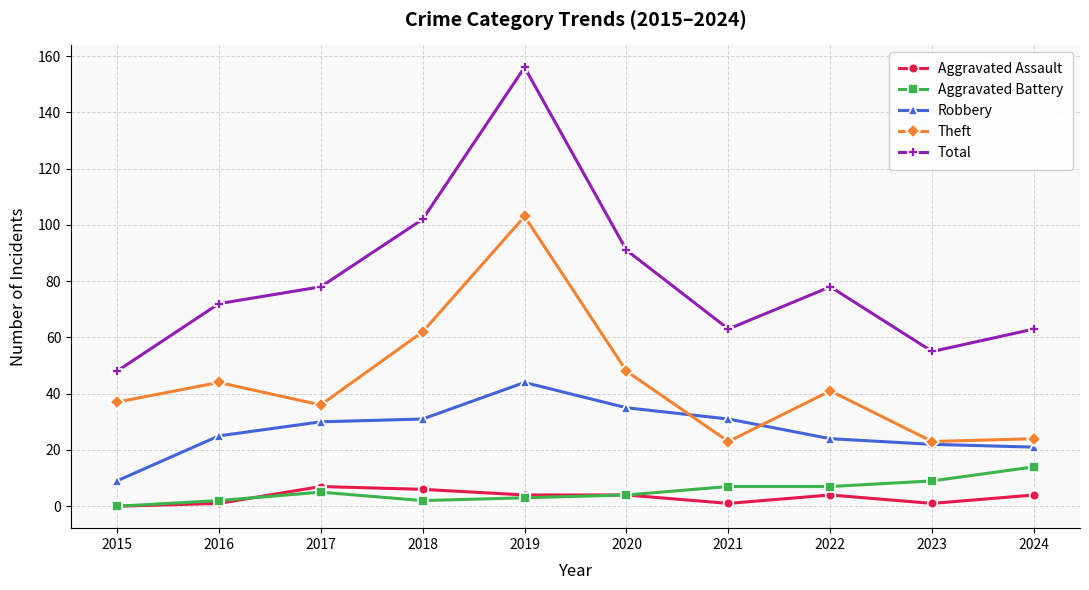

How many lines are shown in the chart?

5